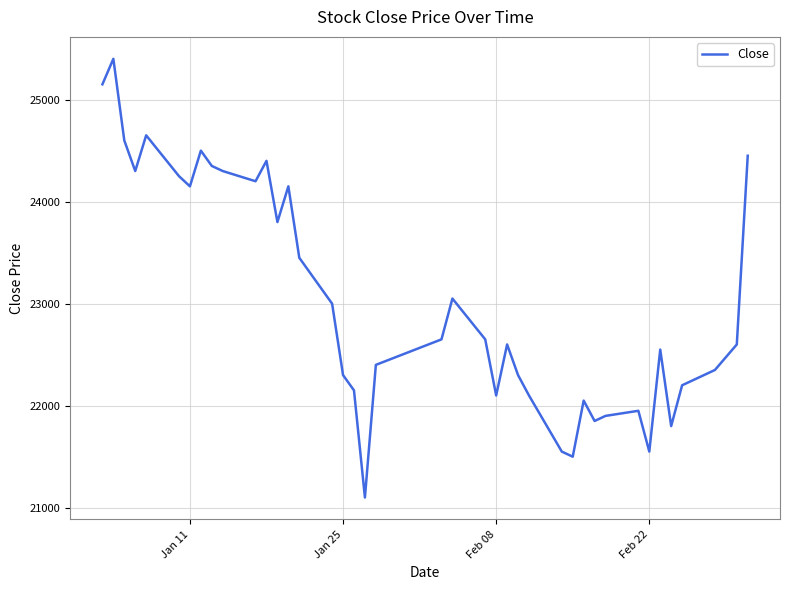

Reading right to left, transcribe all the data shown in this chart.

24450	22600	22350	22200	21800	22550	21550	21950	21900	21850	22050	21500	21550	22100	22300	22600	22100	22650	23050	22650	22400	21100	22150	22300	23000	23450	24150	23800	24400	24200	24300	24350	24500	24150	24250	24650	24300	24600	25400	25150